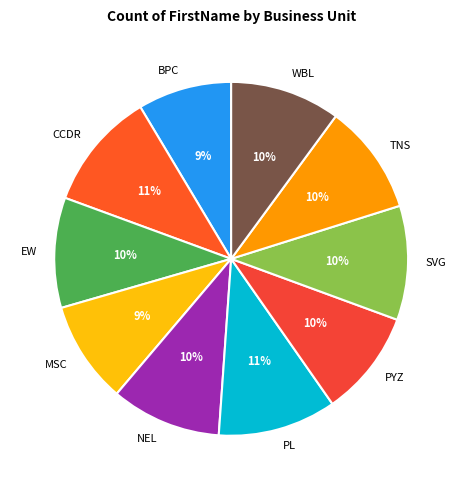

What percentage is the SVG slice, to the nearest percent?

10%